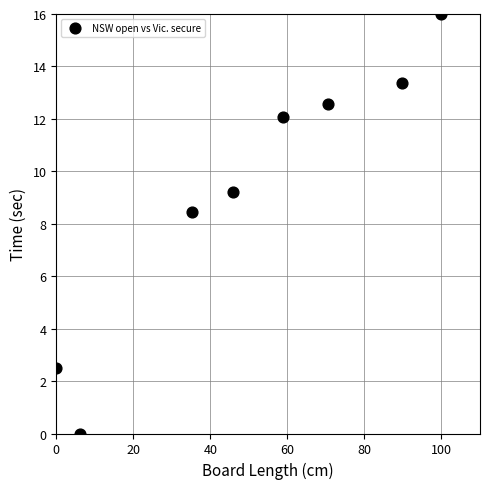

What is the range of X values (max minus min)?

100.0